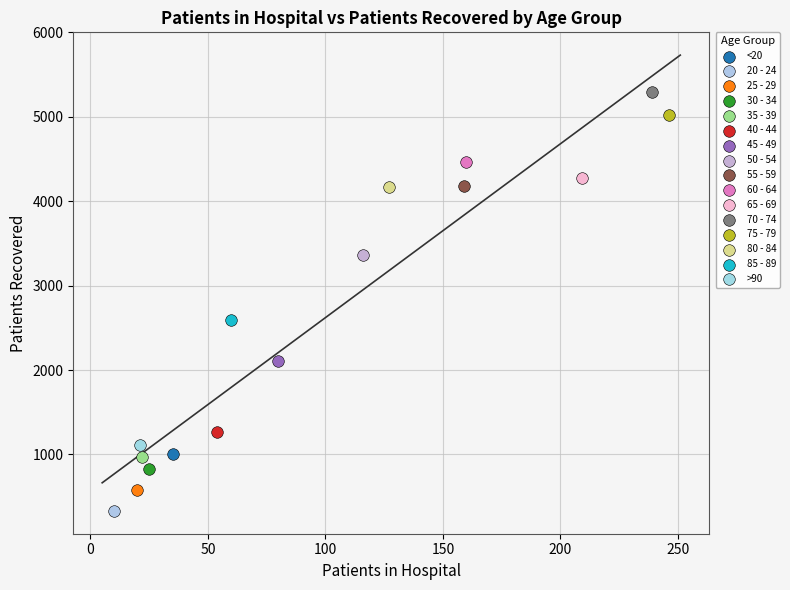

Which series reaches the minimum Y coordinate?

20 - 24